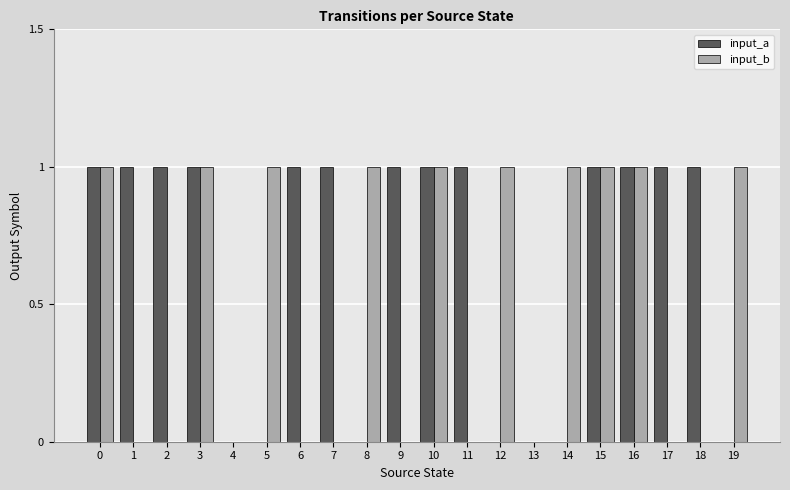

What are all the series names shown in the legend?

input_a, input_b